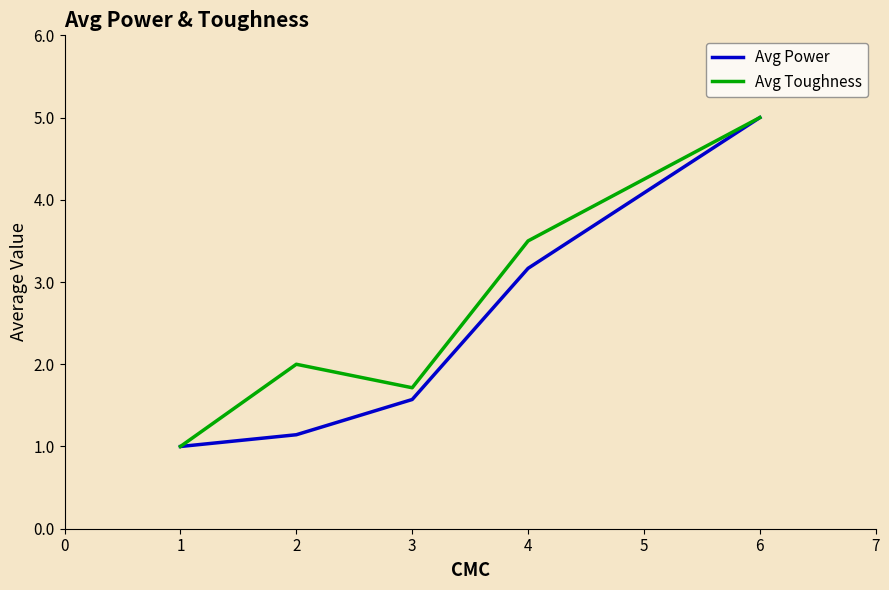

List the labels in order of Avg Power value, largest first.

6, 4, 3, 2, 1